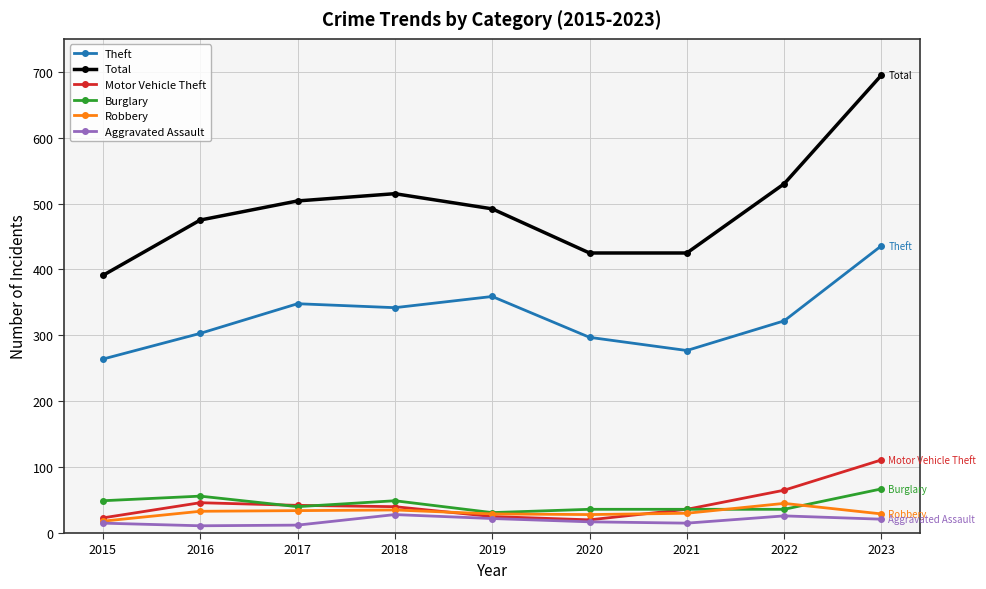

What is the difference between the maximum and minimum values in the Burglary series?

36